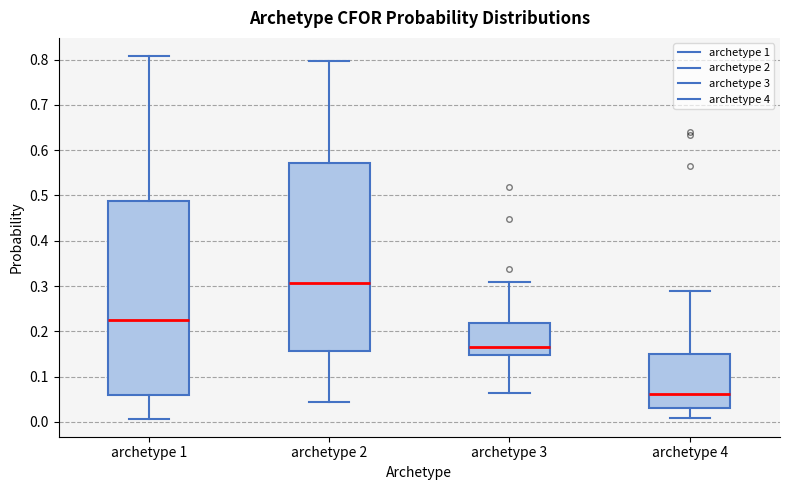

Which box's median line is the lowest?

archetype 4